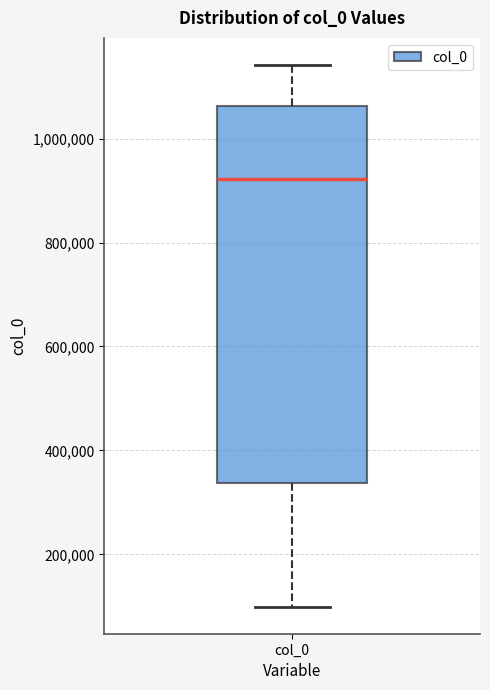

Read this box plot against the y-axis: the position of the median line, the range covered by the box, and the ends of both whiskers. The values are not printed on the chart, so give them approximately, as read against the axis.

median 920000, box 340000 to 1060000, whiskers 100000 to 1140000